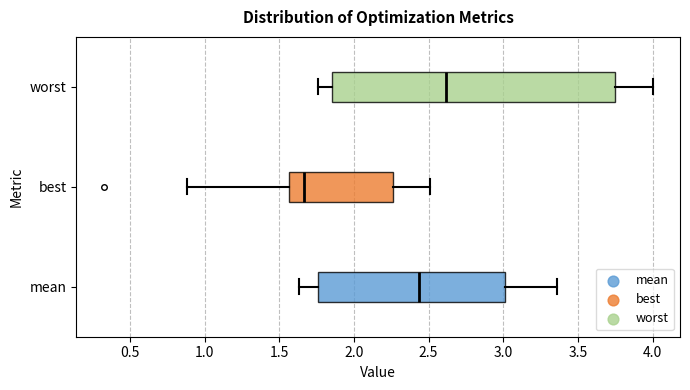

Where does the median line of the box for worst sit on the x-axis? The values are not printed on the chart, so give them approximately, as read against the axis.

2.60